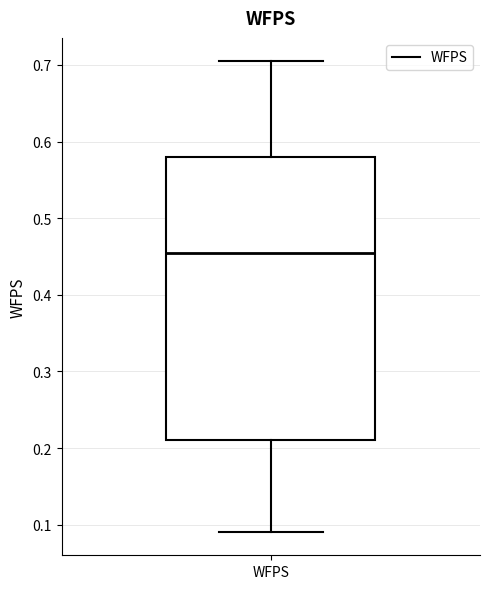

Read this box plot against the y-axis: the position of the median line, the range covered by the box, and the ends of both whiskers. The values are not printed on the chart, so give them approximately, as read against the axis.

median 0.45, box 0.21 to 0.58, whiskers 0.09 to 0.70